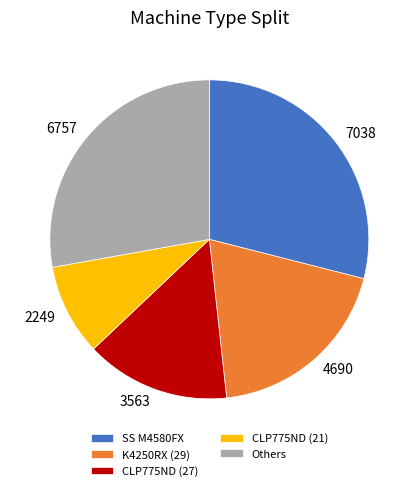

Is there a majority slice in this chart?

No